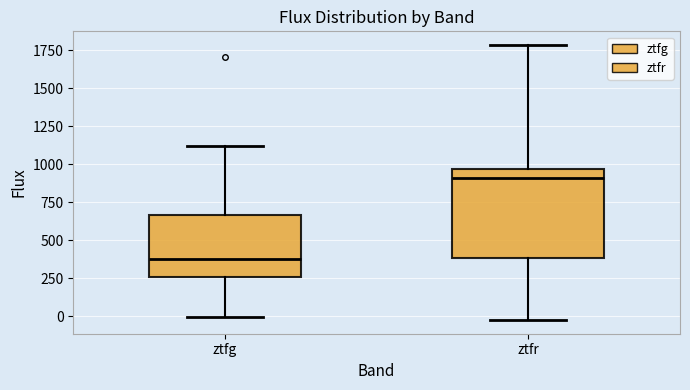

Reading left to right, read every box against the y-axis: the position of its median line, the range the box covers, and the ends of its whiskers. The values are not printed on the chart, so give them approximately, as read against the axis.

ztfg: median 400, box 250 to 650, whiskers 0 to 1100
ztfr: median 900, box 400 to 950, whiskers -50 to 1800